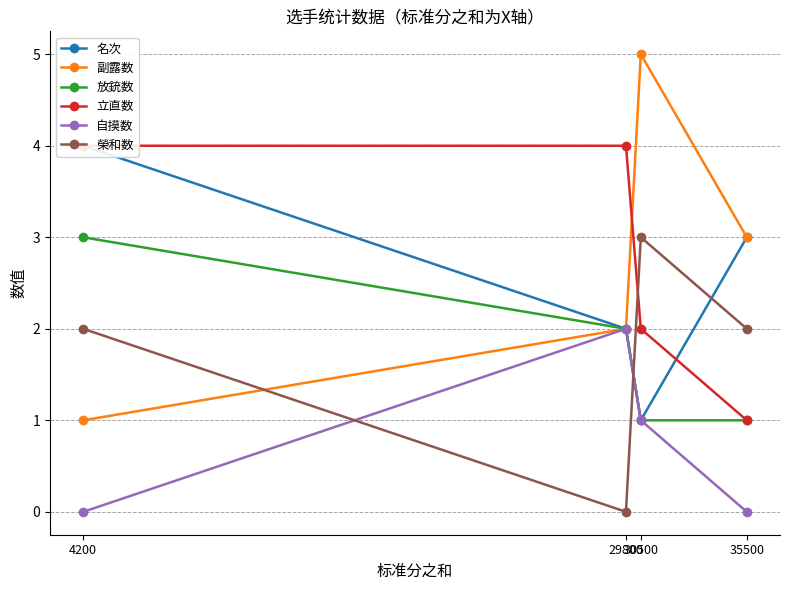

True or false: 自摸数 and 放銃数 intersect in this chart.

False